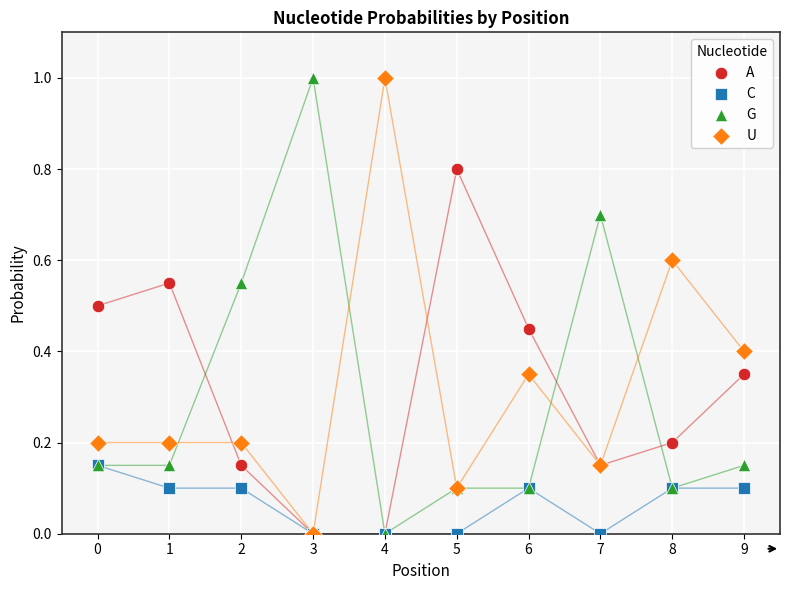

What are all the series names shown in the legend?

A, C, G, U